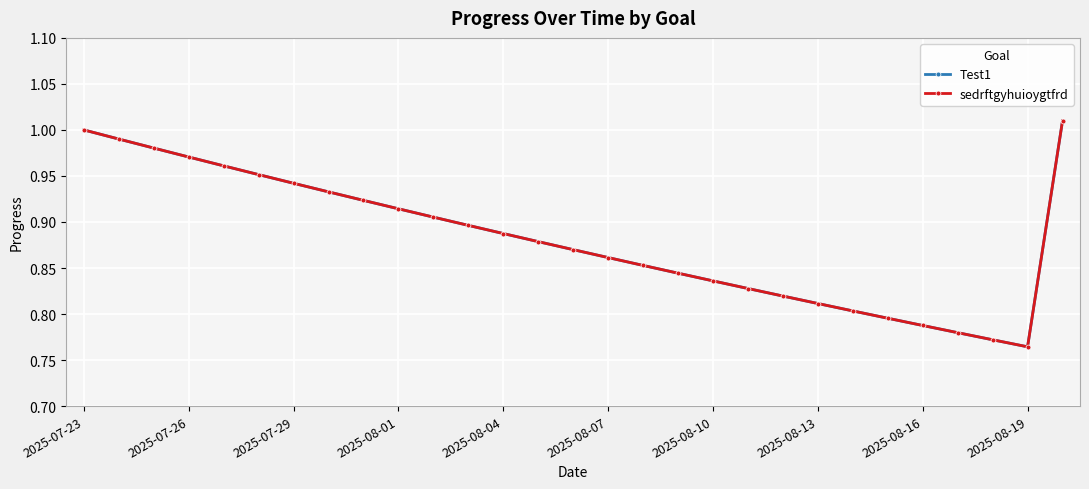

List the series in order of their peak value, highest first.

Test1, sedrftgyhuioygtfrd